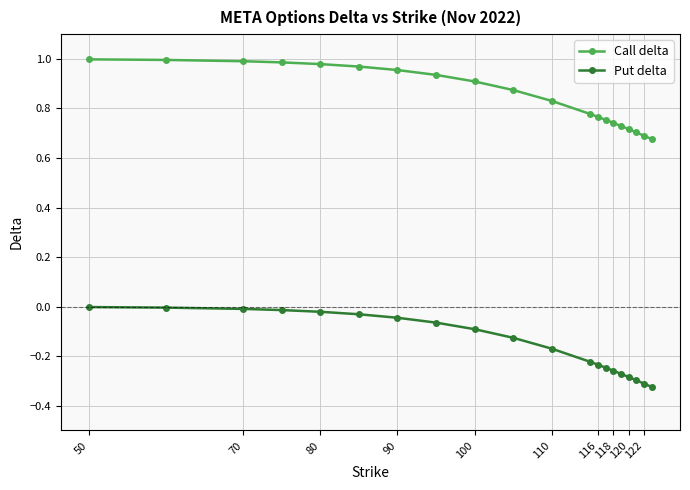

What is the sum of all Put delta values?

-3.0